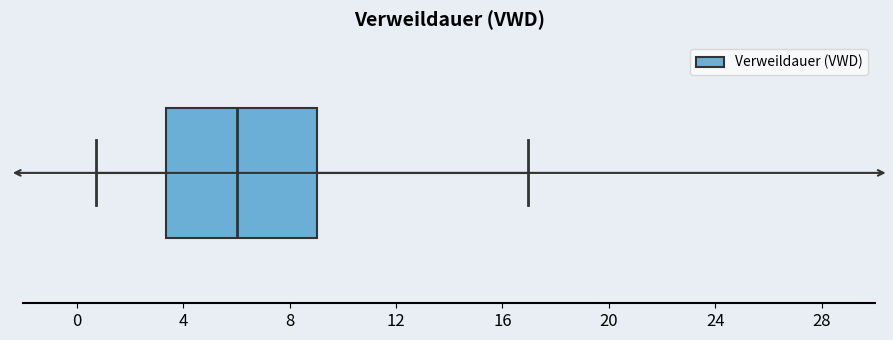

Where is the left edge of the box on the x-axis? The values are not printed on the chart, so give them approximately, as read against the axis.

3.5